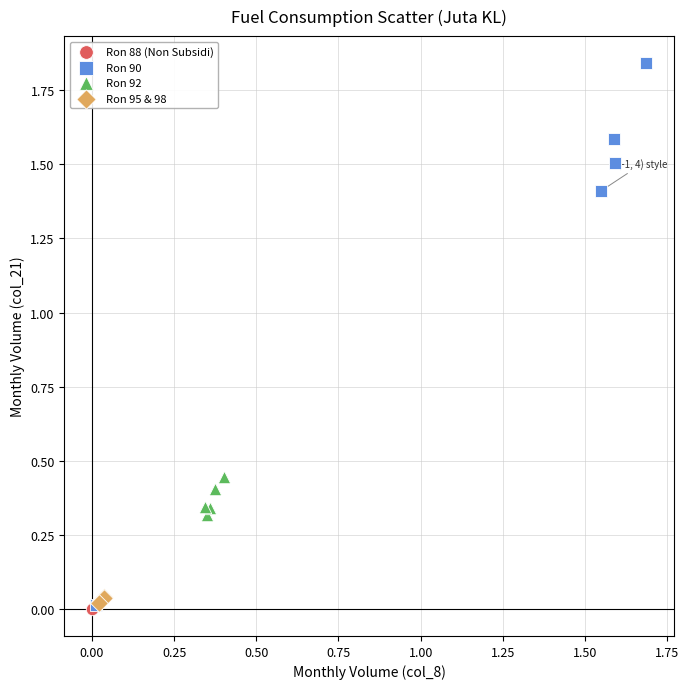

Which series reaches the maximum Y coordinate?

Ron 90